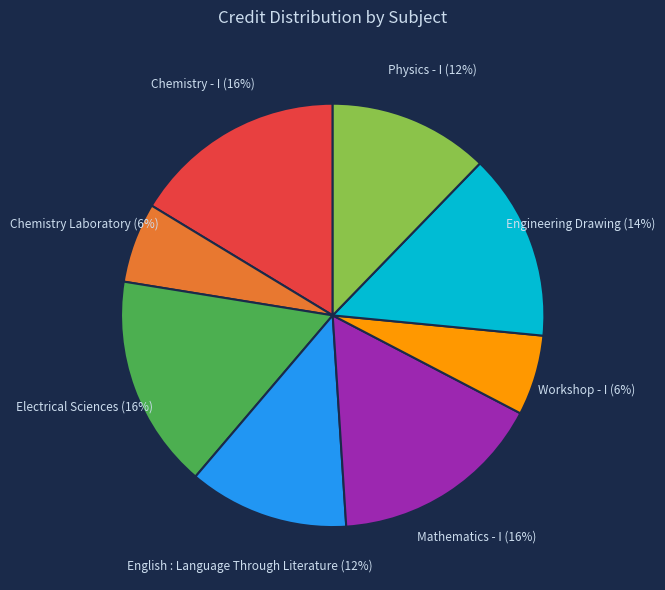

Is the sum of Physics - I and Electrical Sciences greater than half?

No